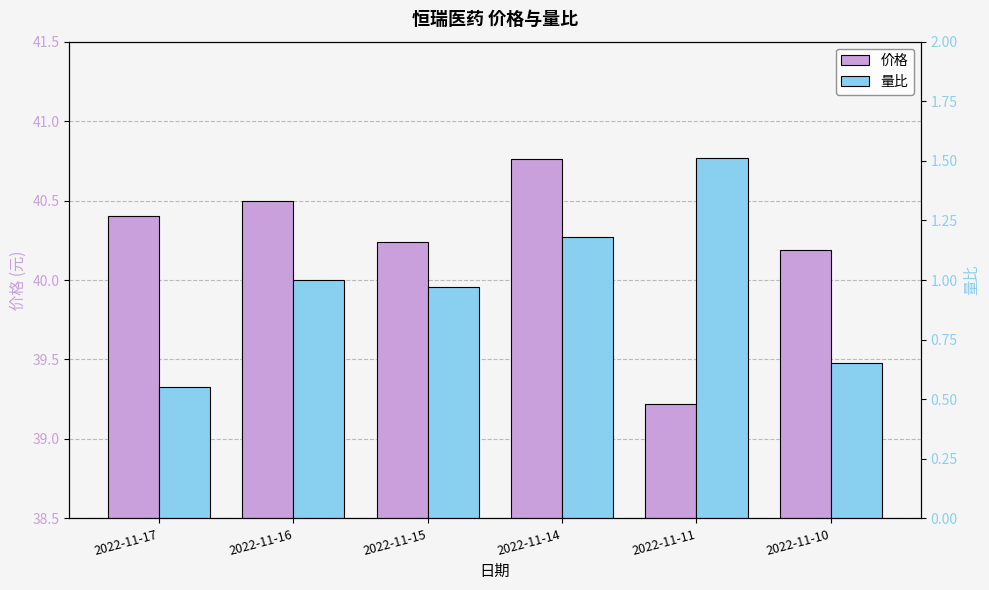

List the labels in order of 量比 value, smallest first.

2022-11-17, 2022-11-10, 2022-11-15, 2022-11-16, 2022-11-14, 2022-11-11